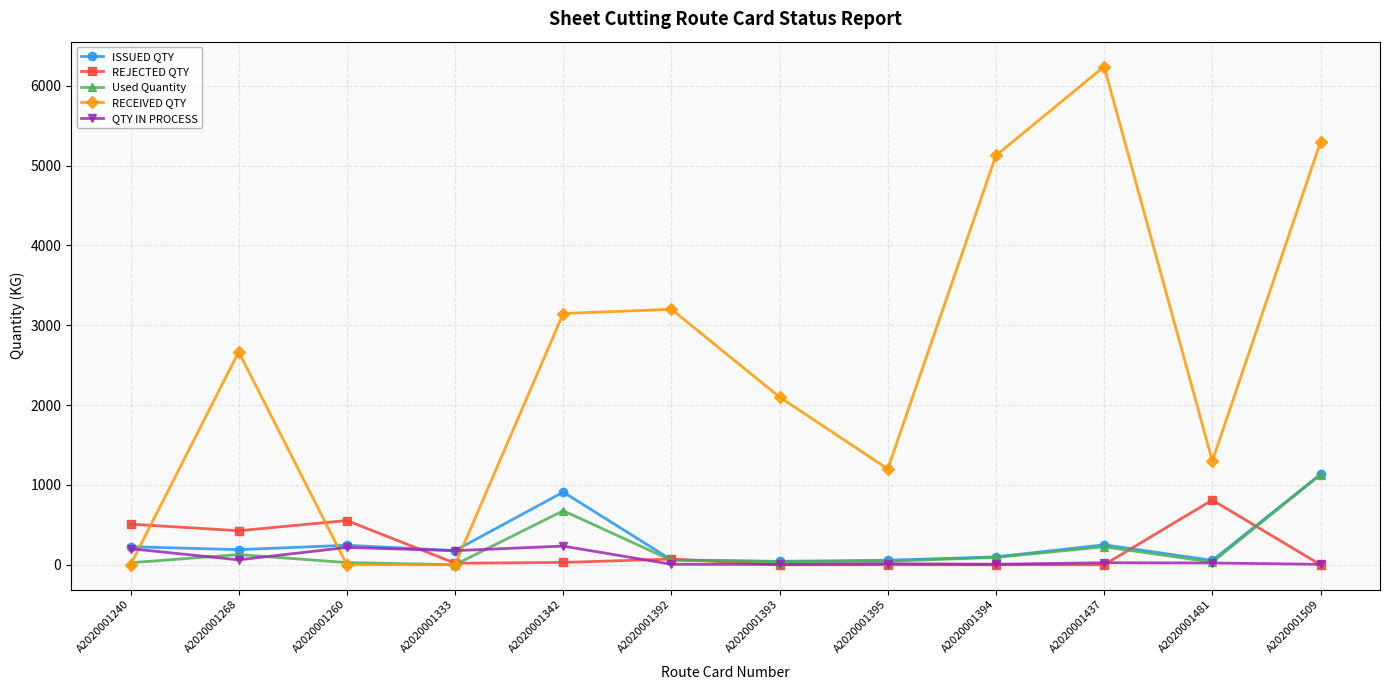

What is the value of the REJECTED QTY point at the 3rd from the left?

554.0